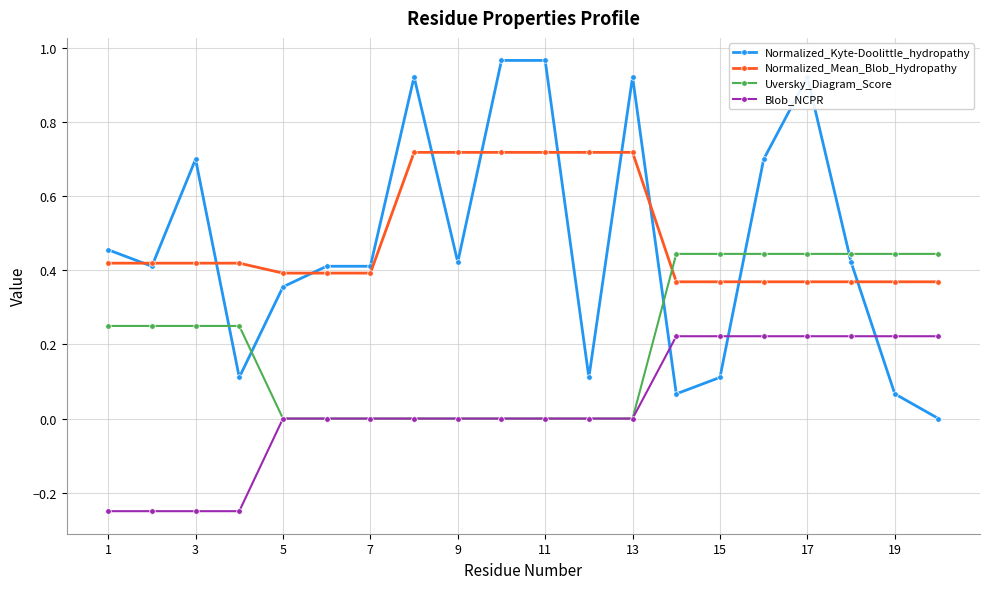

Which series has the widest spread of values?

Normalized_Kyte-Doolittle_hydropathy